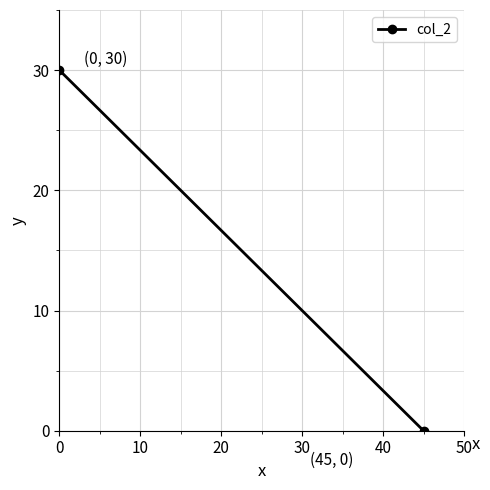

What is the value of the 1st point from the left?

30